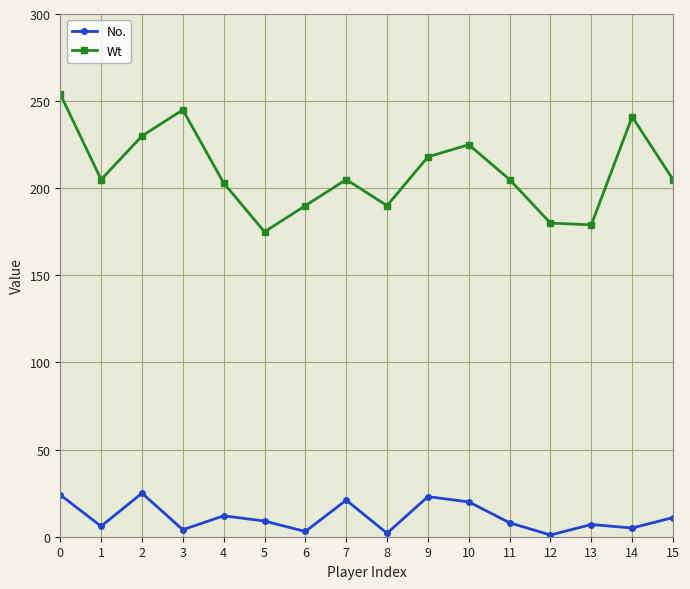

True or false: No. and Wt cross at least once.

False